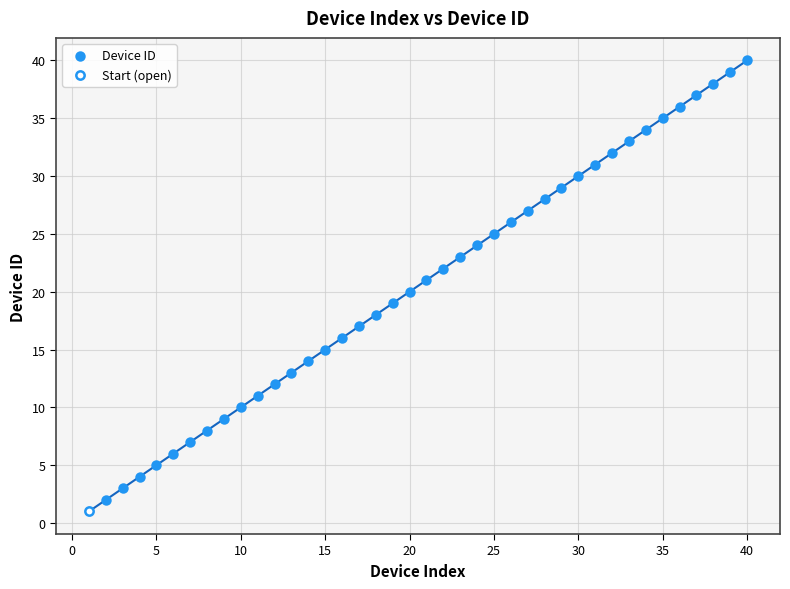

What are all the series names shown in the legend?

Device ID, Start (open)